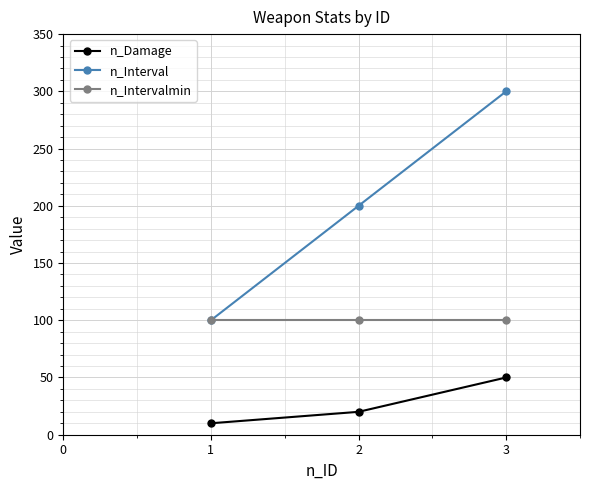

What is the value of the n_Damage point at the 3rd from the left?

50